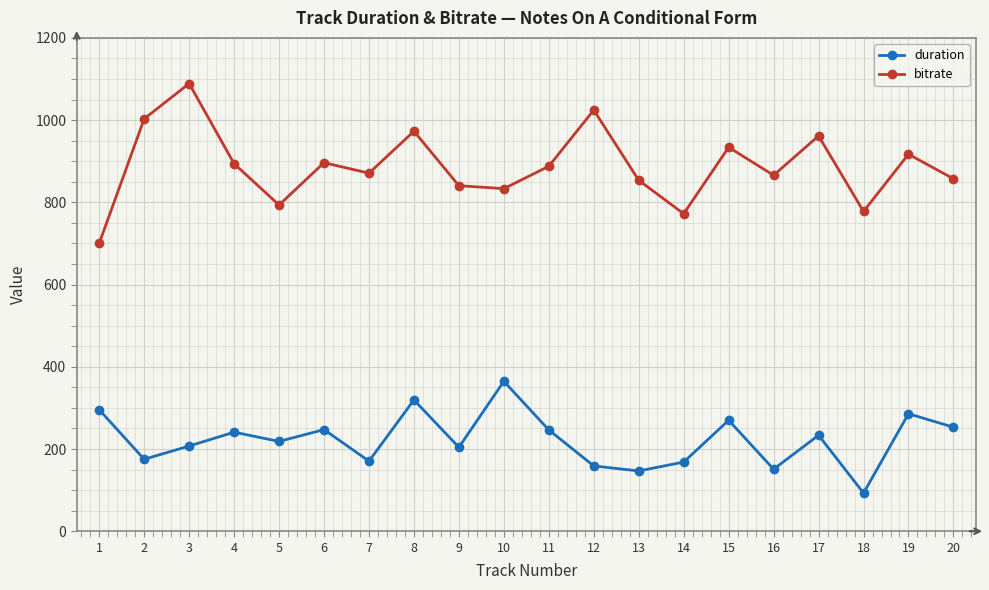

At which label does duration reach its peak?

10